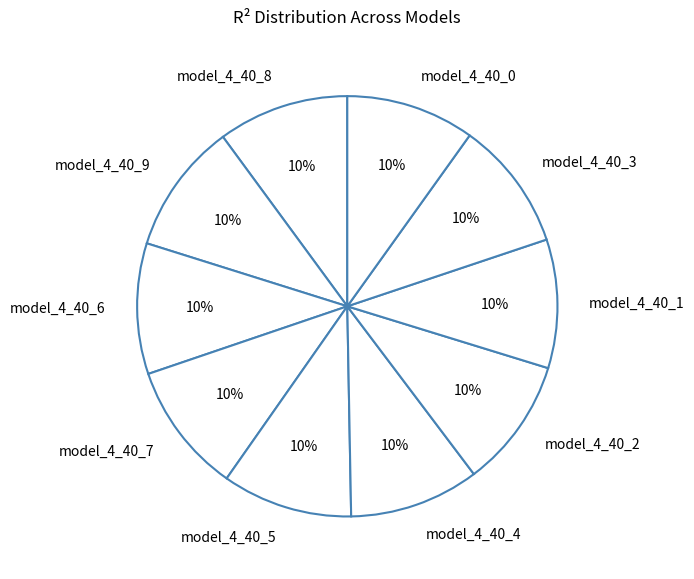

Is there a majority slice in this chart?

No